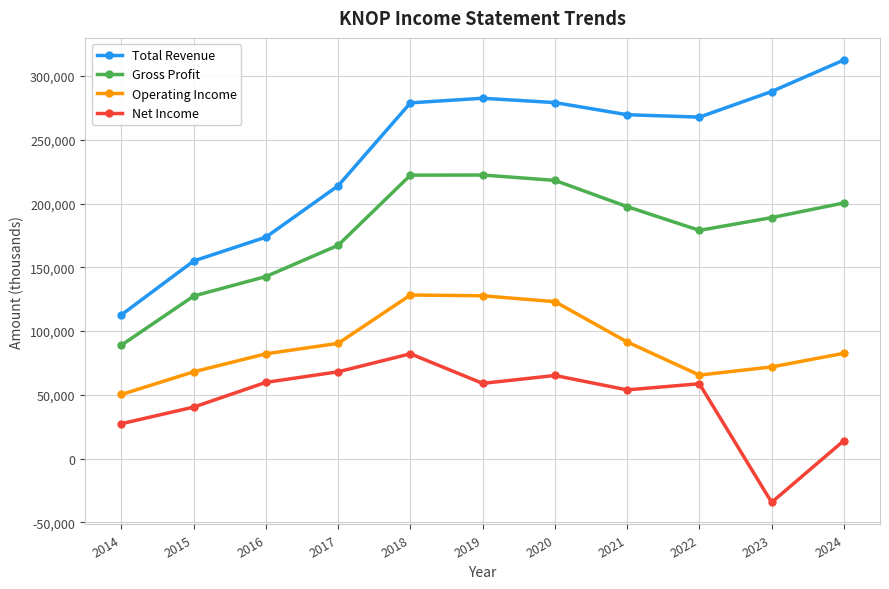

At which label is Net Income closest to 23950?

2014